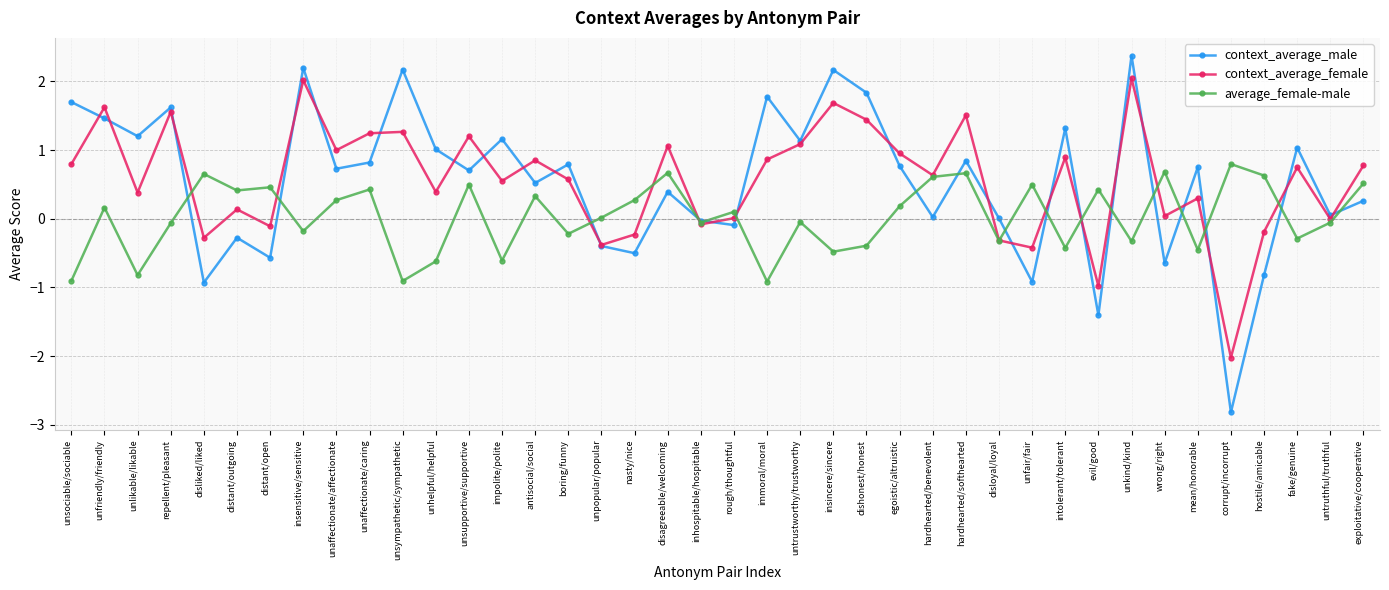

How many categories are shown in the chart?

40